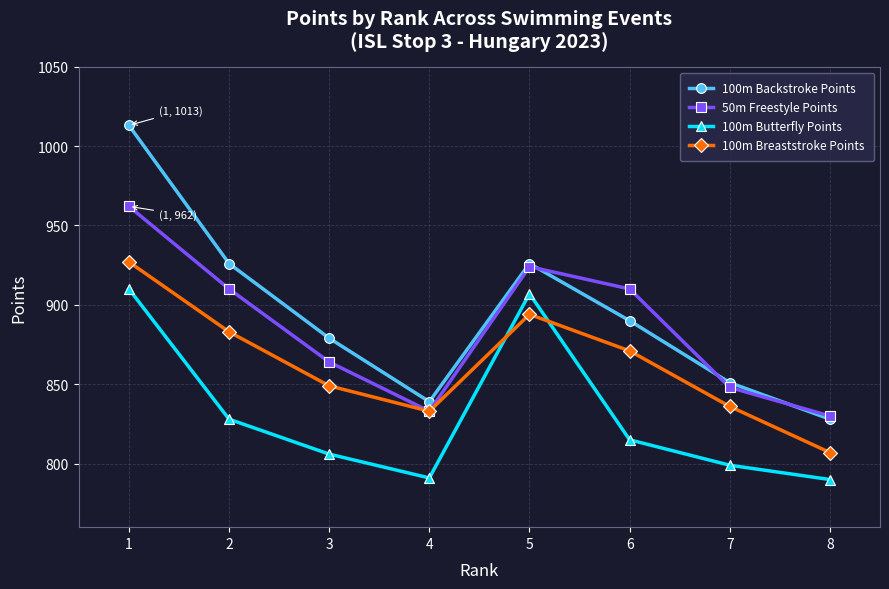

In 100m Breaststroke Points, how many points are higher than both neighbors (excluding endpoints)?

1